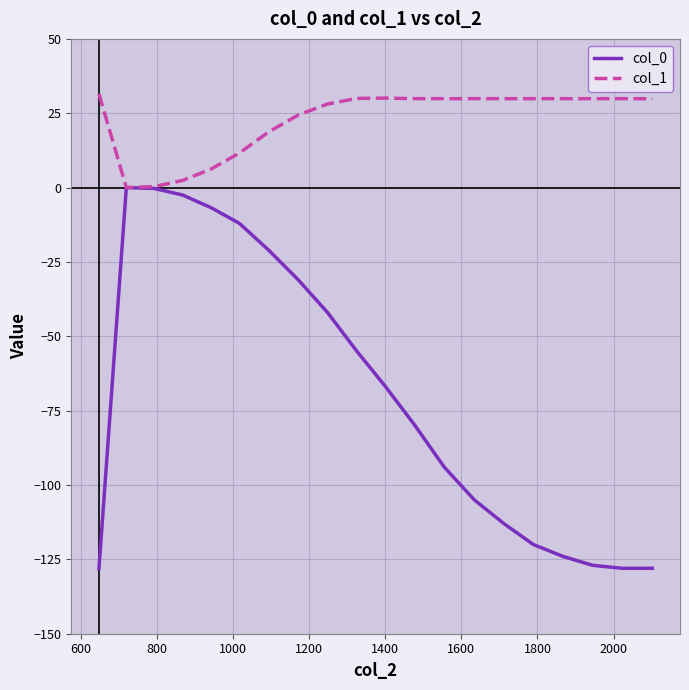

Which series has the largest total across all categories?

col_1